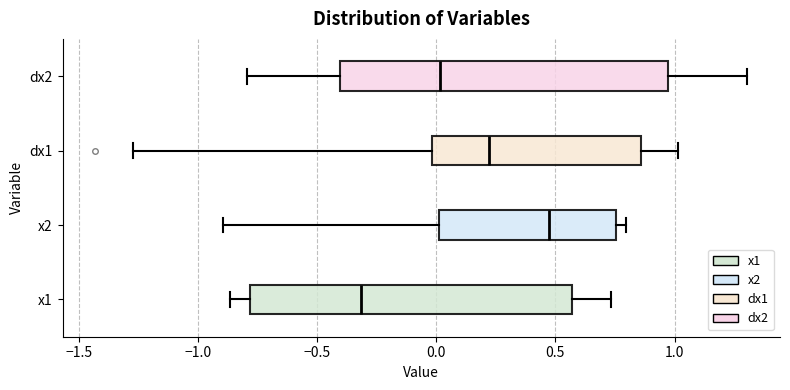

Where is the right edge of the box for dx2 on the x-axis? The values are not printed on the chart, so give them approximately, as read against the axis.

0.95